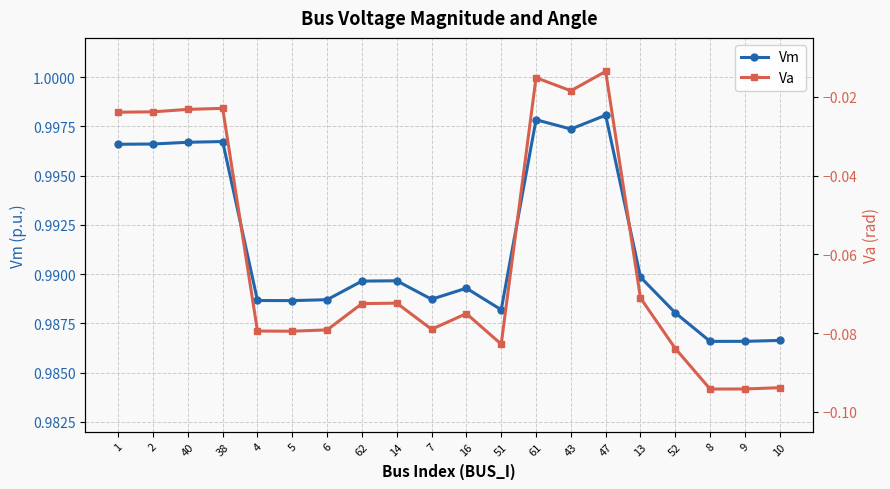

Which has a higher value, 8 or 51?

51